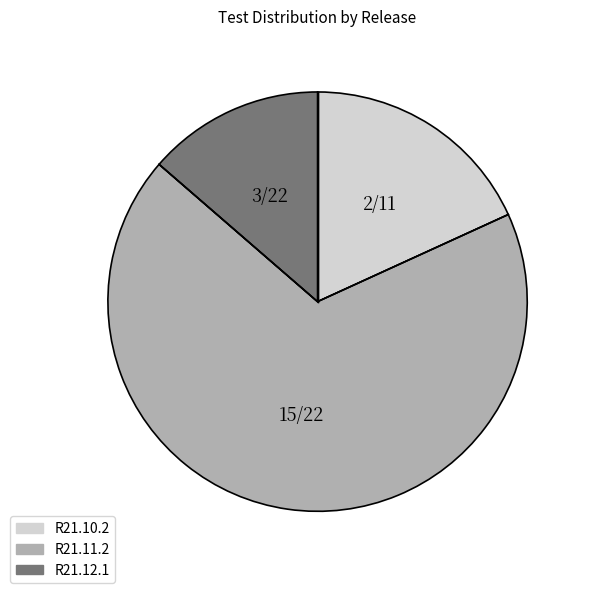

How many slices are in this pie chart?

3